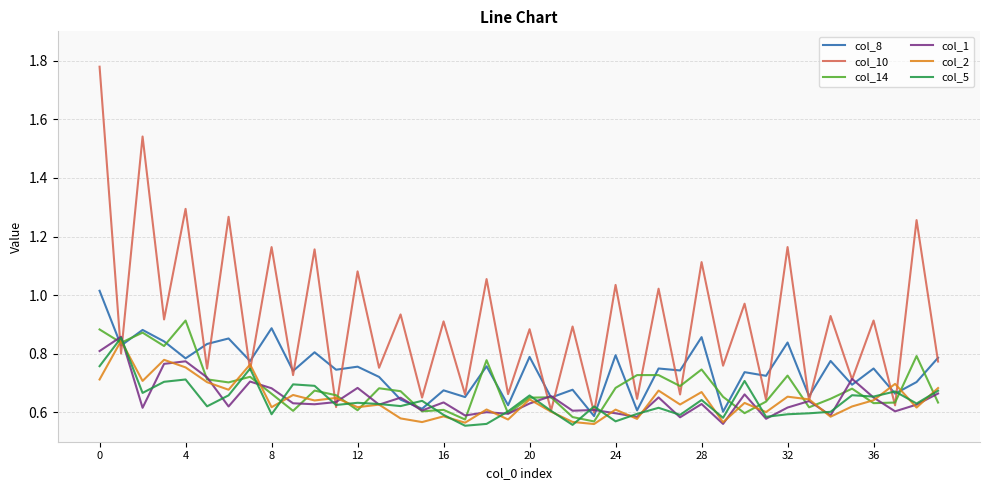

Which series has the largest range (max minus min)?

col_10